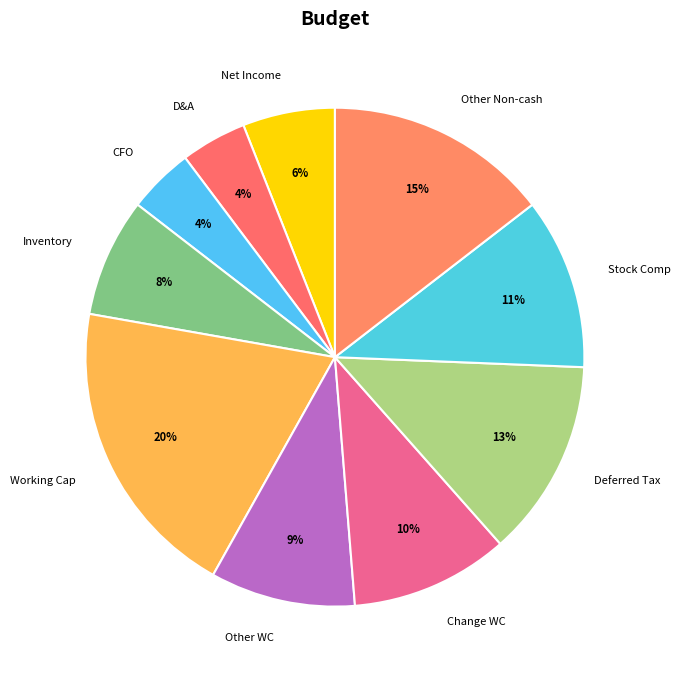

To the nearest percent, what is the difference between the Working Cap and Stock Comp slice percentages?

9%